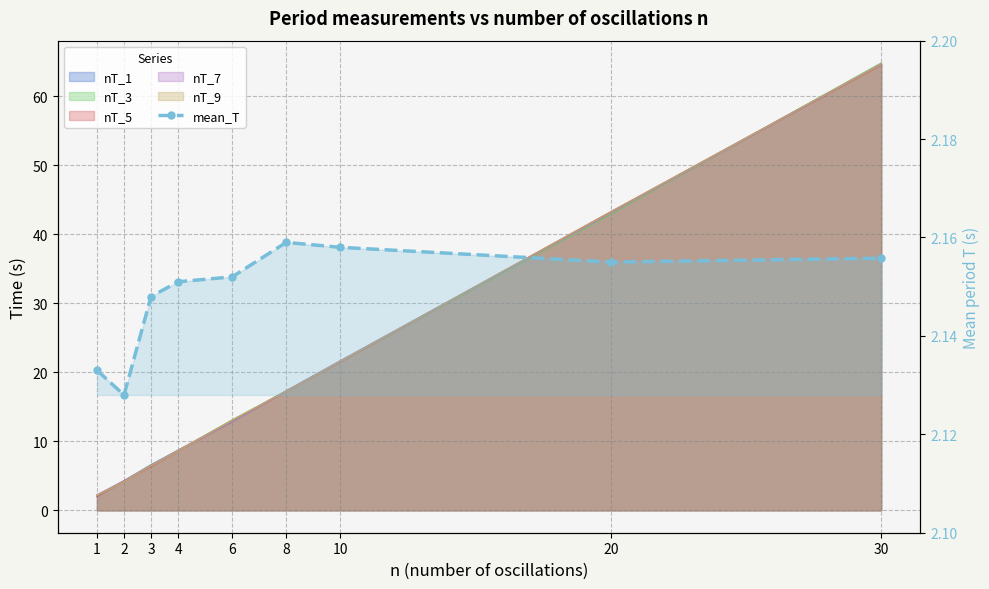

List the labels in order of value, smallest first.

2, 1, 3, 4, 6, 20, 30, 10, 8